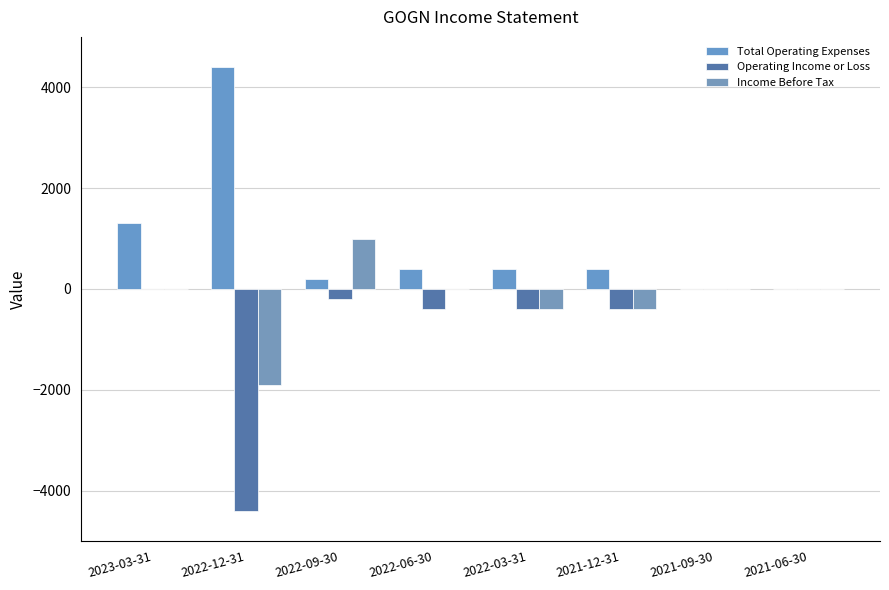

At which label does Income Before Tax first exceed 0?

2022-09-30